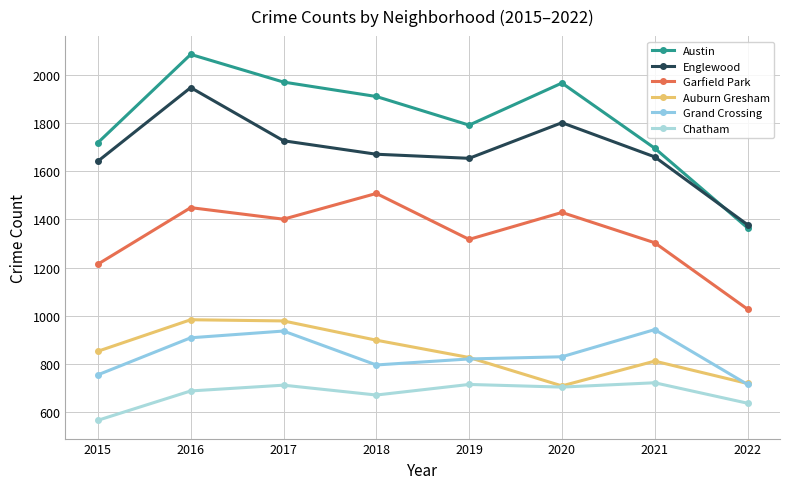

What is the total value across all series at 2021?

7133